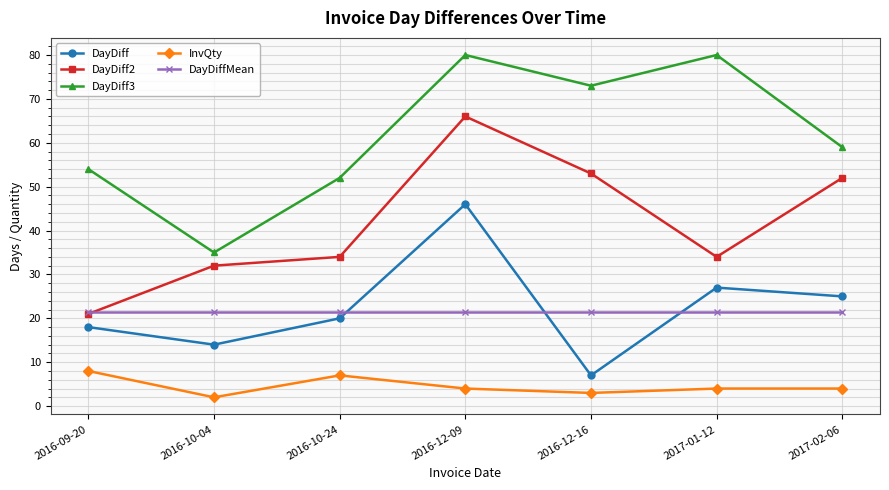

True or false: DayDiff3 and DayDiffMean intersect in this chart.

False